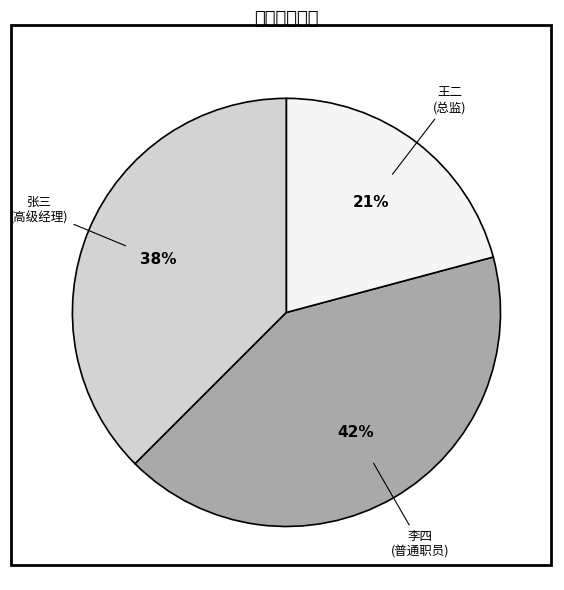

What is the largest slice in the pie chart?

李四